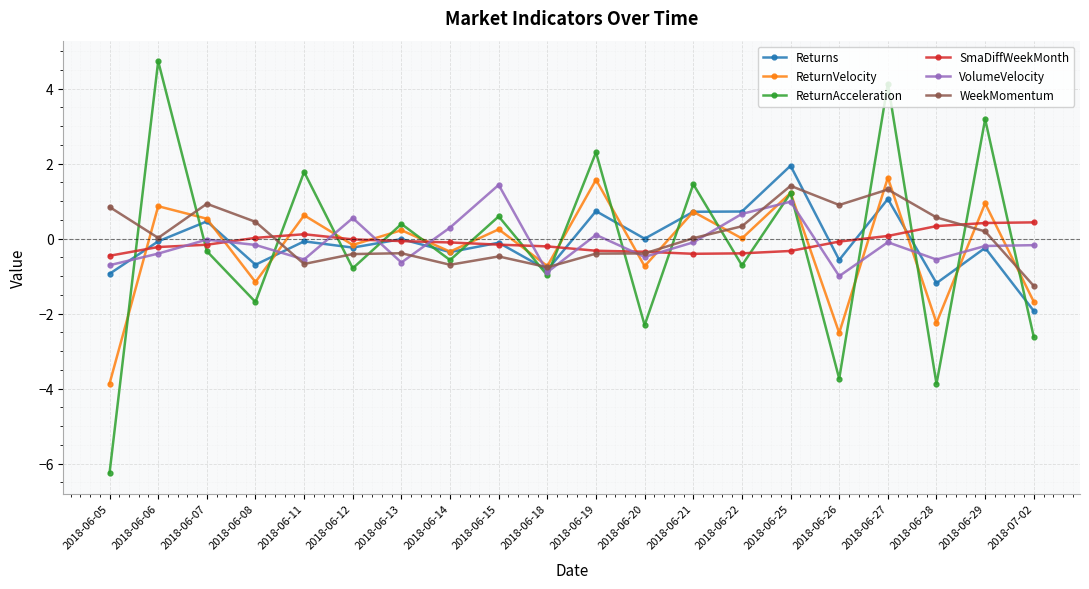

Which label corresponds to the smallest value in the chart?

2018-06-05